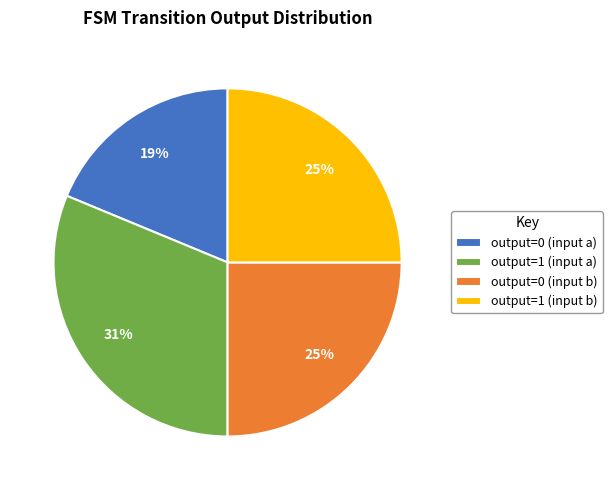

What percentage is the output=0 (input b) slice, to the nearest percent?

25%